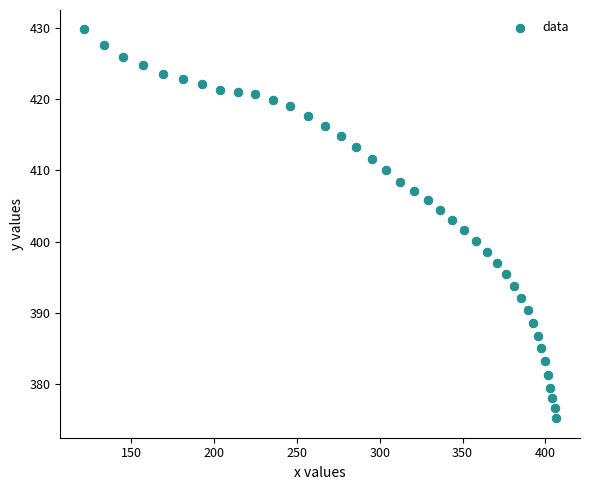

What is the range of X values (max minus min)?

285.4